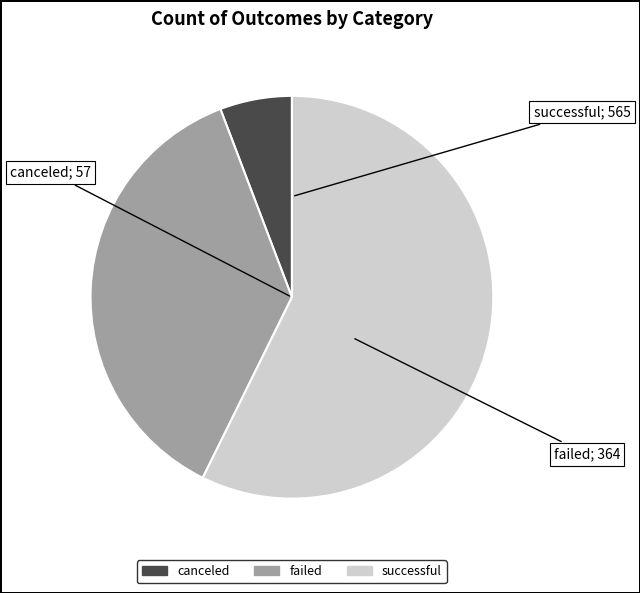

Rank the categories by value from highest to lowest.

successful, failed, canceled